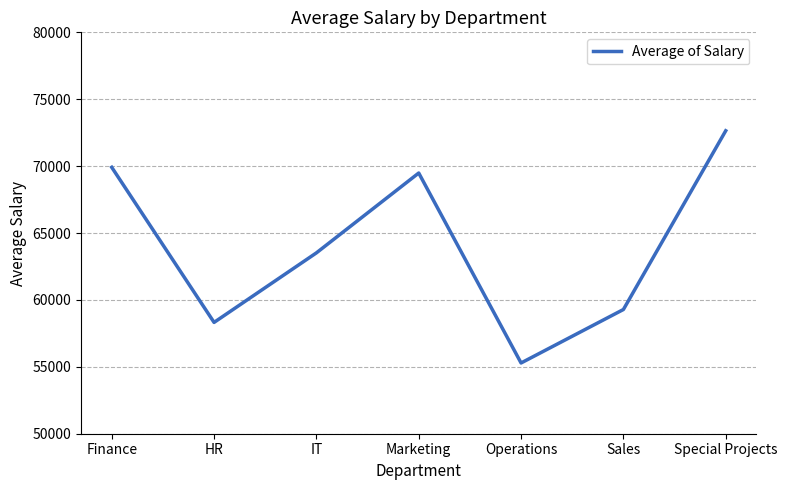

How many lines are shown in the chart?

1